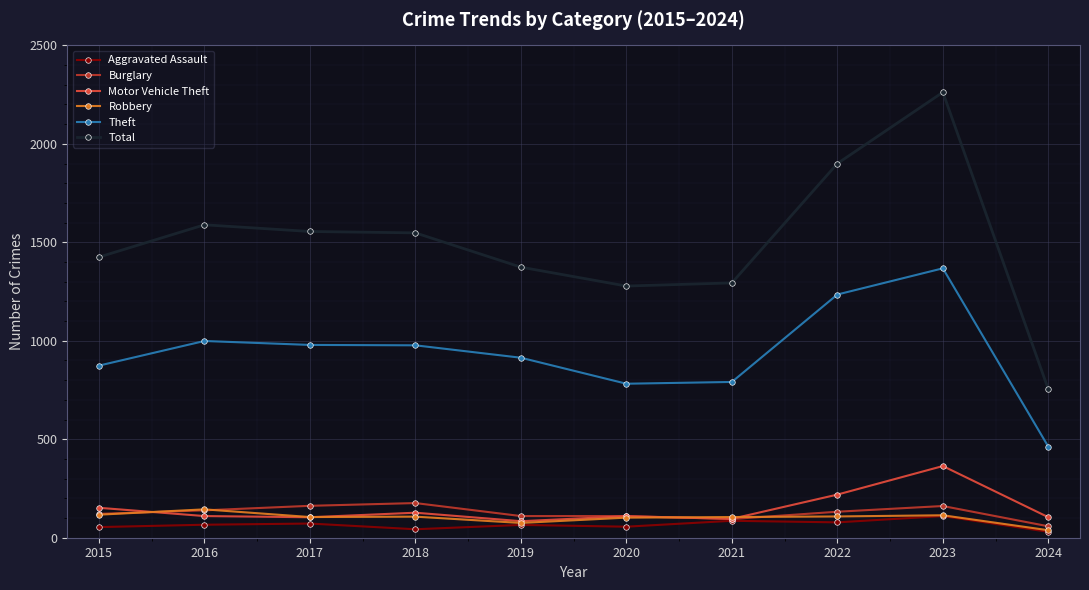

What is the maximum value for Robbery?

144